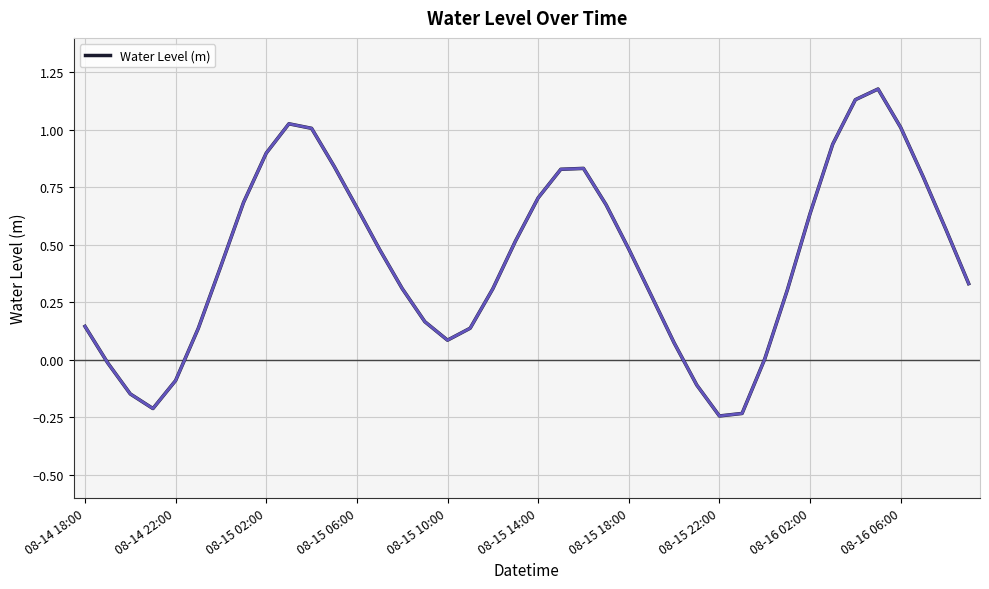

What is the value of the 40th point from the left?

0.3